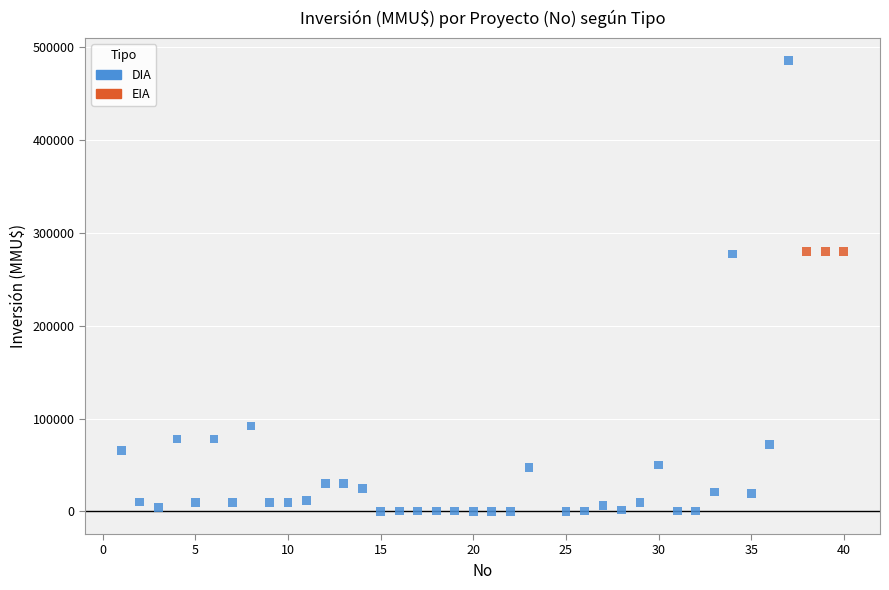

Which series contains the highest Y value?

DIA